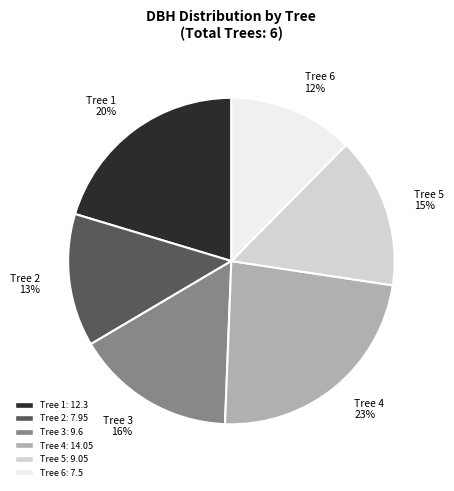

Is the sum of Tree 3 16% and Tree 5 15% greater than half?

No